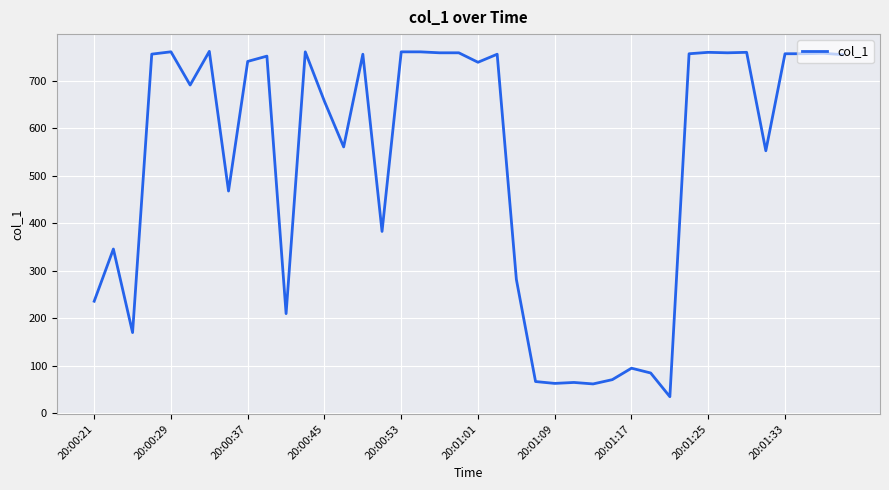

What is the minimum value shown in the chart?

35.0